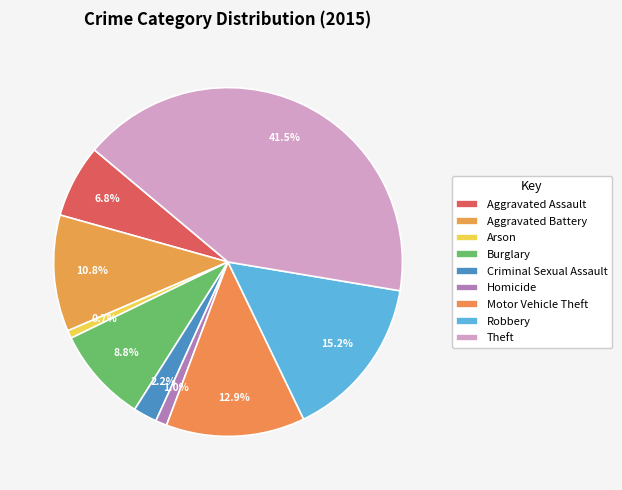

Which has a higher value, Homicide or Burglary?

Burglary